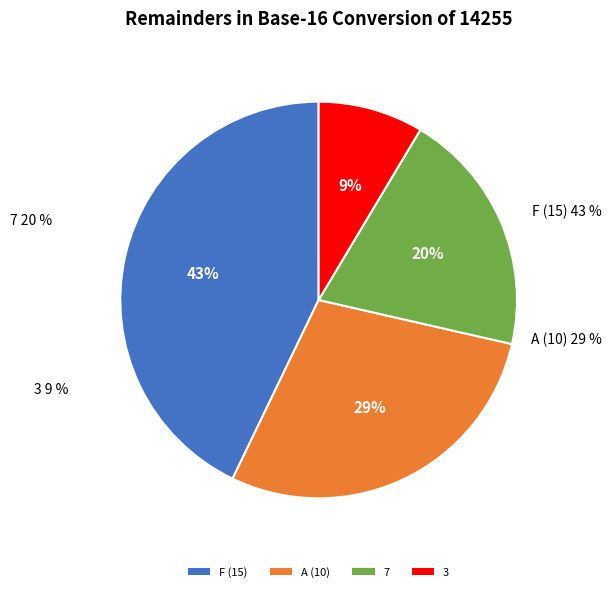

What is the change in value from F (15) to A (10)?

-5